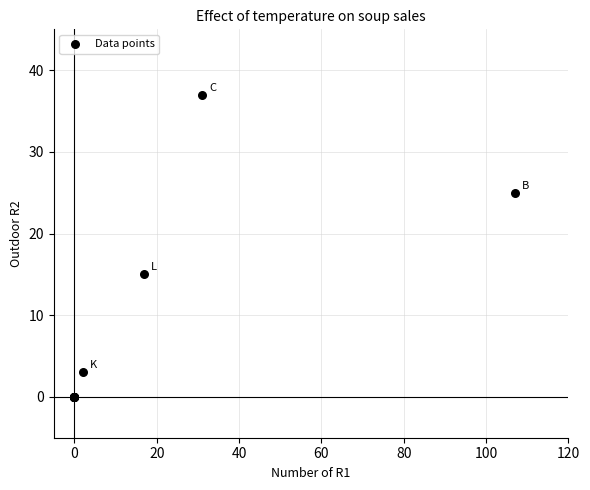

What Y value in the scatter plot is closest to 18?

15